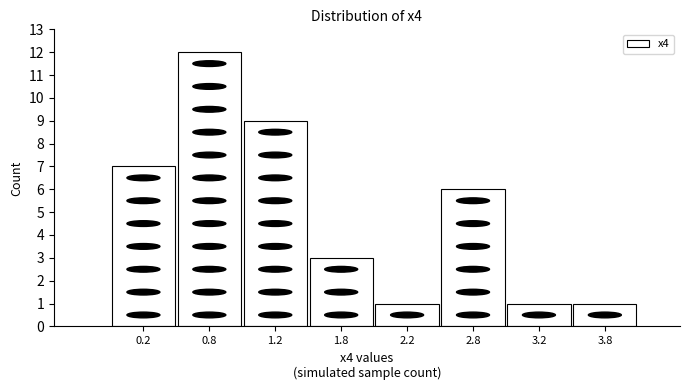

Reading left to right, extract all data points from this chart.

0.2=7	0.8=12	1.2=9	1.8=3	2.2=1	2.8=6	3.2=1	3.8=1